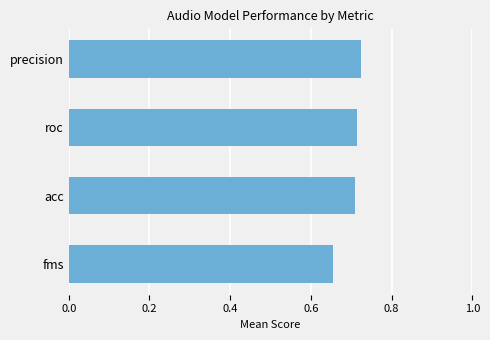

Which label corresponds to the smallest value in the chart?

fms